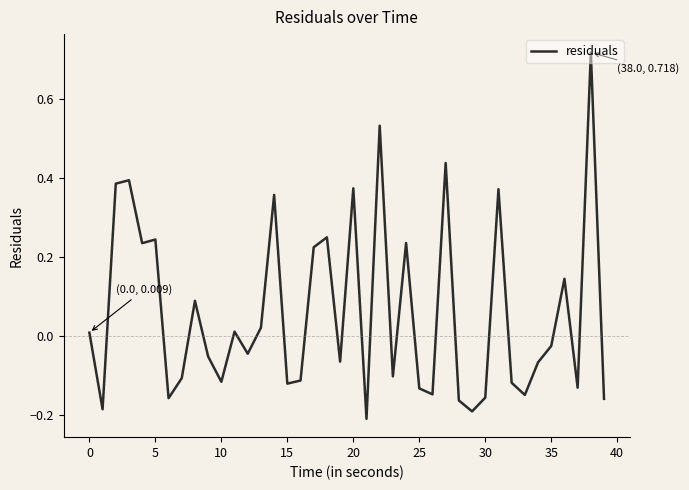

What is the difference between the maximum and minimum values?

0.9